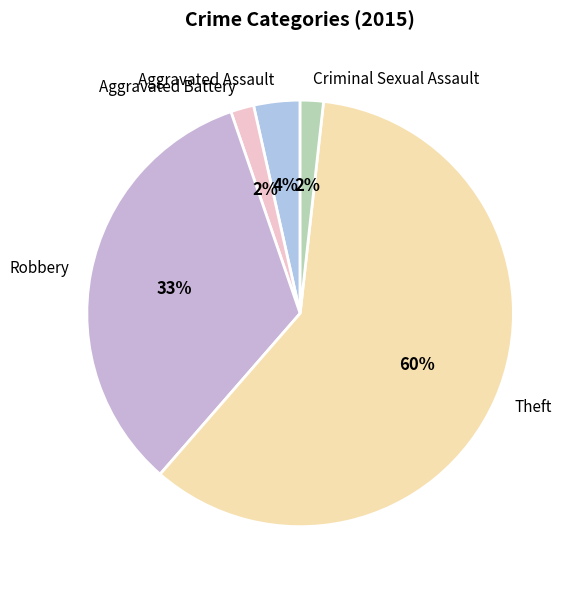

To the nearest percent, what percentage of the pie is Aggravated Battery?

2%